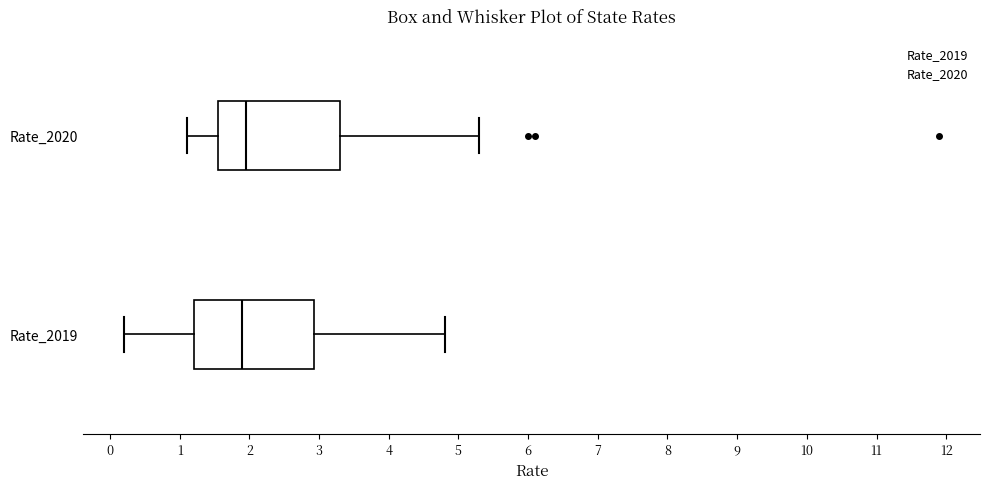

Reading bottom to top, read every box against the x-axis: the position of its median line, the range the box covers, and the ends of its whiskers. The values are not printed on the chart, so give them approximately, as read against the axis.

Rate_2019: median 1.9, box 1.2 to 2.9, whiskers 0.2 to 4.8
Rate_2020: median 2.0, box 1.6 to 3.3, whiskers 1.1 to 5.3